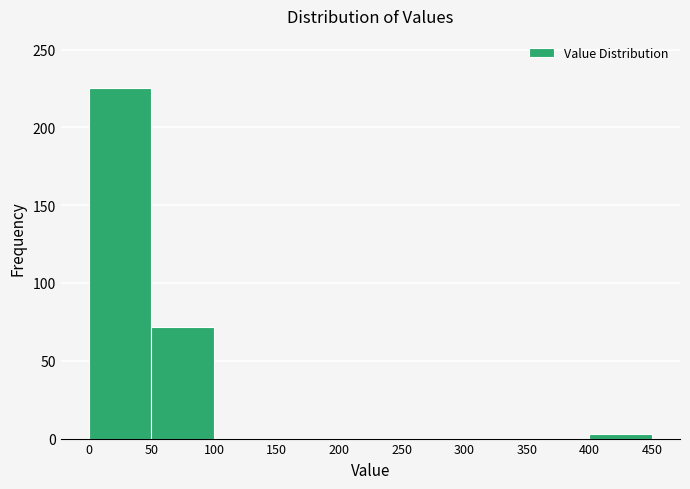

How tall is the bar that spans 0 to 50 on the x-axis? The values are not printed on the chart, so give them approximately, as read against the axis.

225